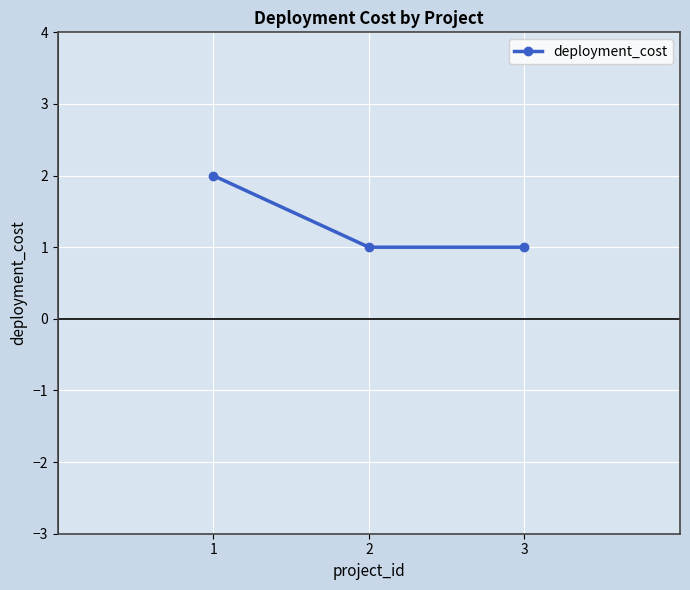

What is the value of the 1st point from the left?

2